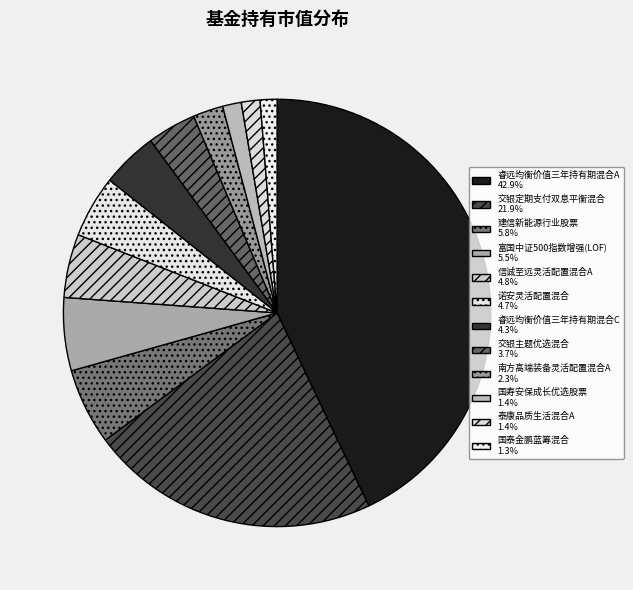

What percentage do 国寿安保成长优选股票 and 交银定期支付双息平衡混合 together represent?

23.3%